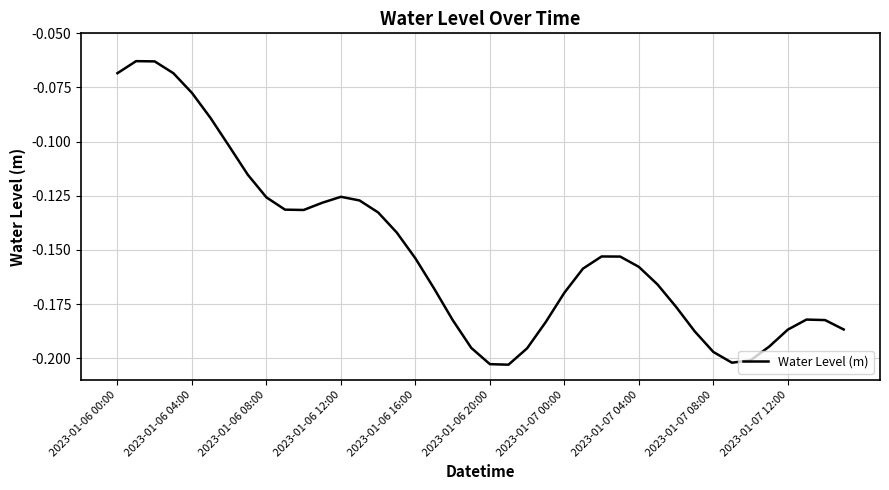

The chart shows a value of -0.0 at 2023-01-06 16:00. True or false?

False